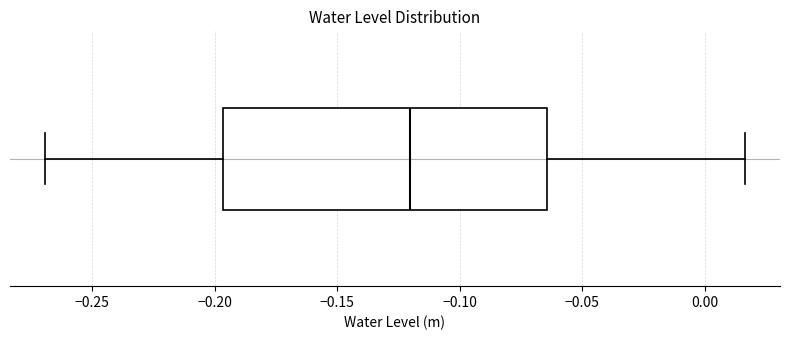

Transcribe this box plot: give where the median line is, the range the box spans, and where the two whiskers end, as read against the x-axis. The values are not printed on the chart, so give them approximately, as read against the axis.

median -0.120, box -0.195 to -0.065, whiskers -0.270 to 0.015